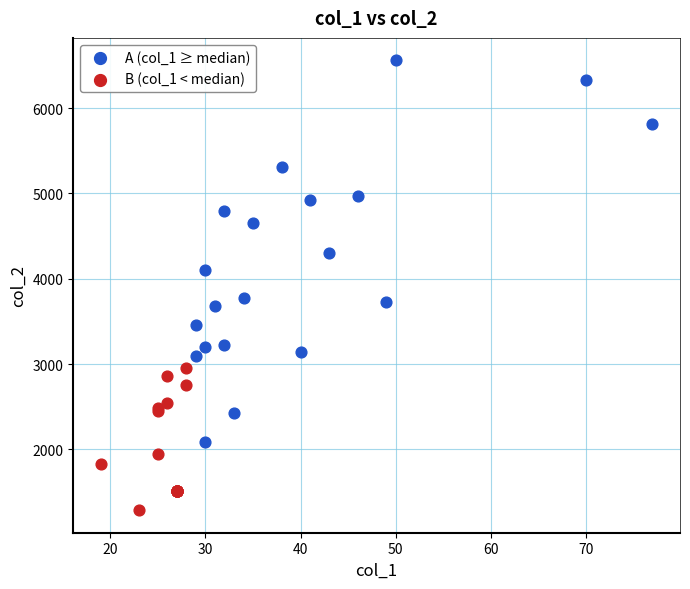

Which series has the largest Y range (max minus min)?

A (col_1 ≥ median)